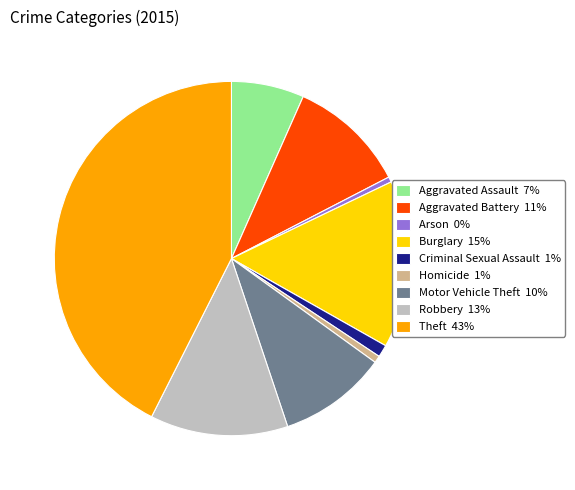

Is Aggravated Battery 11% the majority of the pie?

No